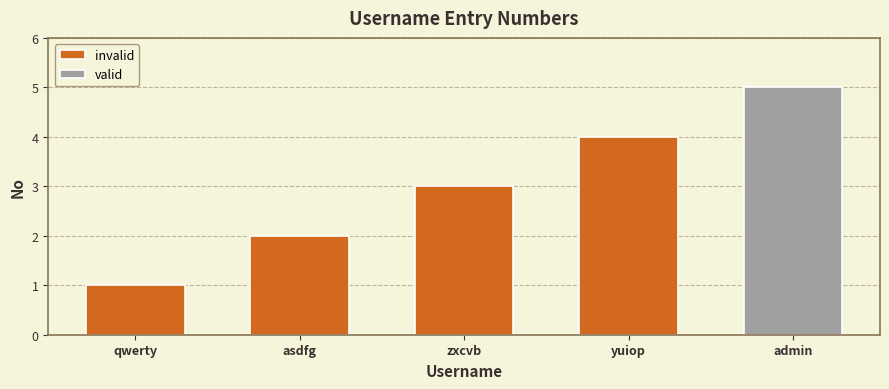

The chart shows a value of 7 at admin. True or false?

False